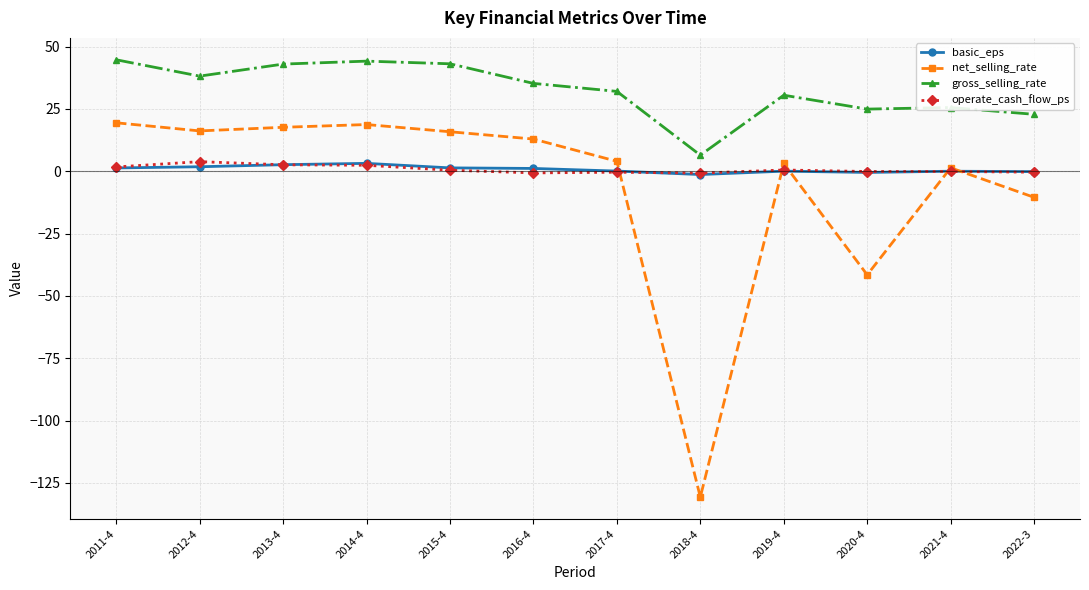

How many data points in gross_selling_rate are above 35?

6